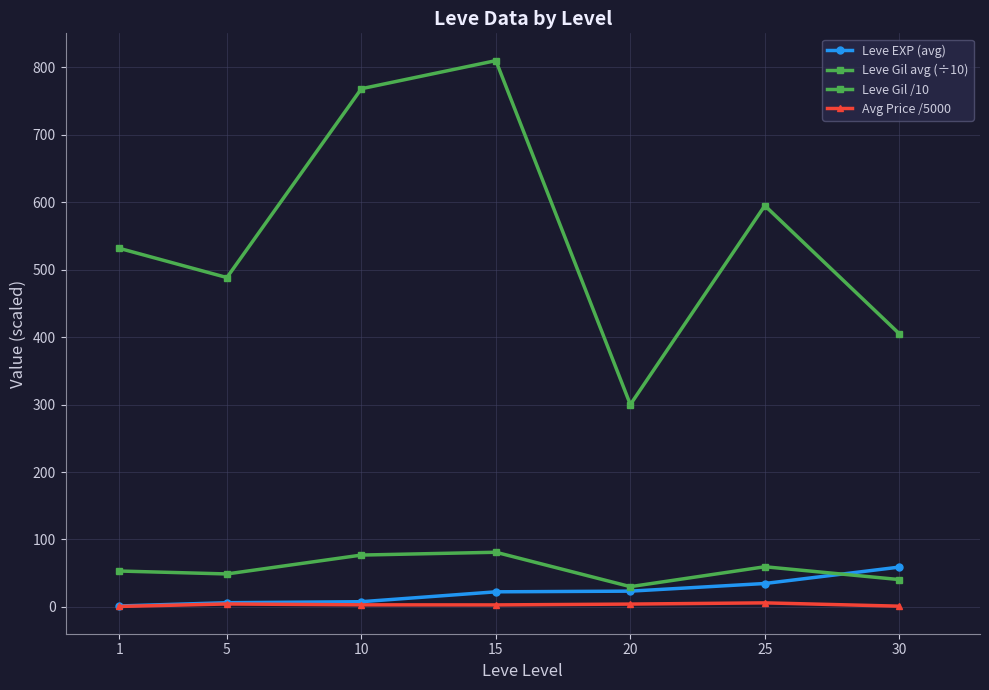

How many lines are shown in the chart?

4